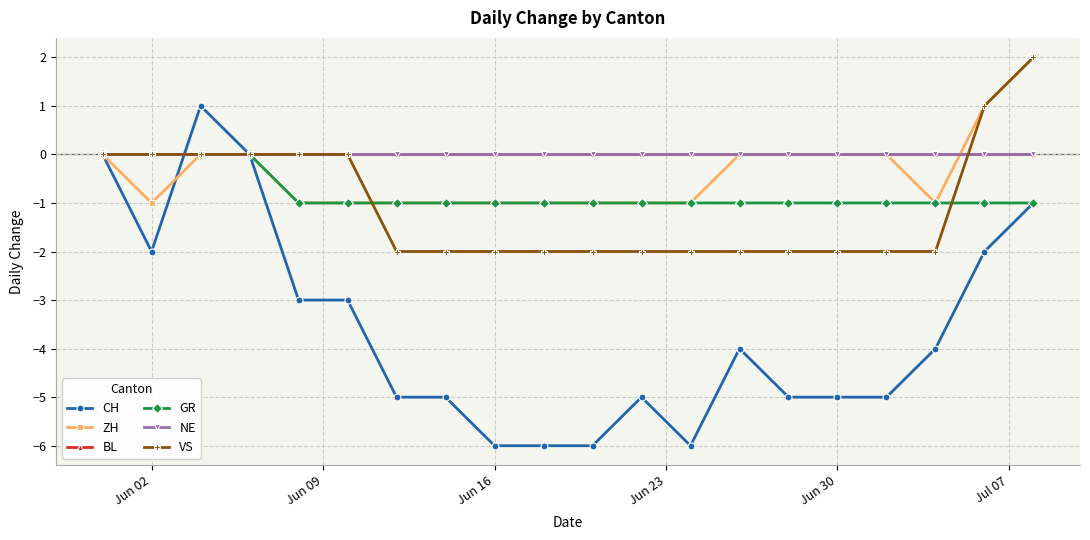

Is this an area chart (filled region under the line)?

No